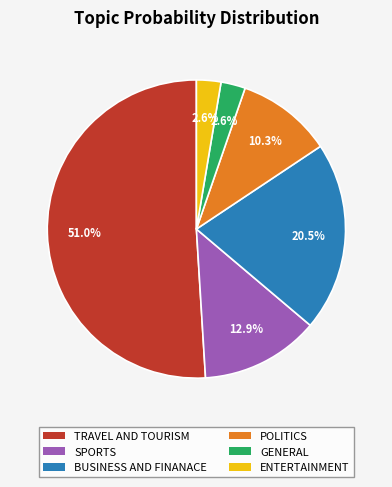

What percentage is the ENTERTAINMENT slice, to the nearest percent?

3%